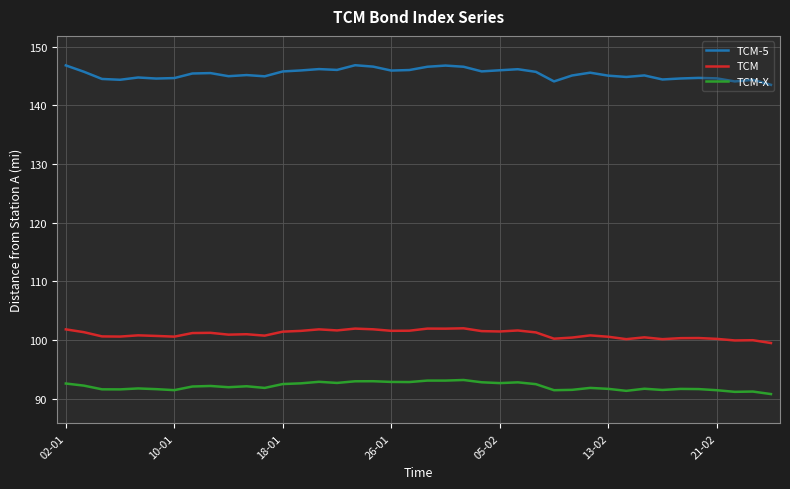

What is the difference between the maximum and minimum values in the TCM-X series?

2.4